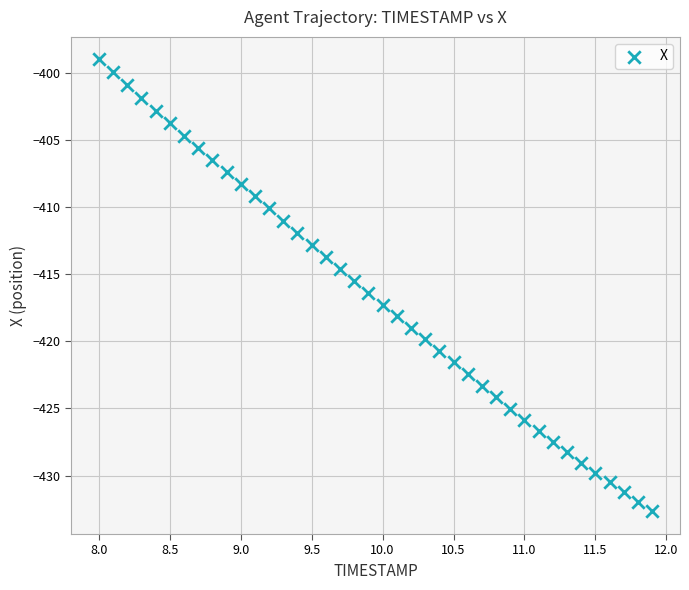

What is the range of X values (max minus min)?

3.9